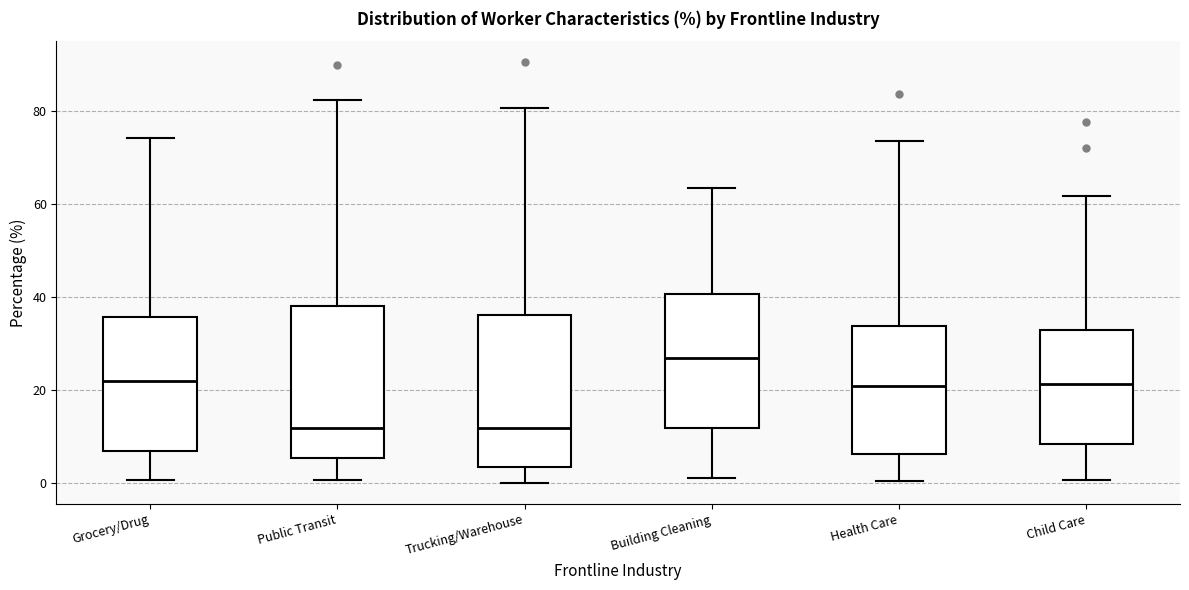

Where does the median line of the box for Public Transit sit on the y-axis? The values are not printed on the chart, so give them approximately, as read against the axis.

12